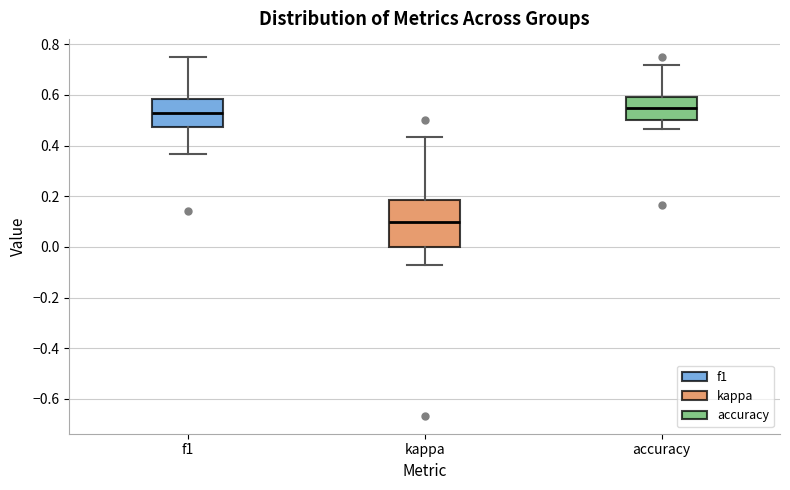

Reading left to right, transcribe this box plot: for each box, give where its median line is, the range the box spans, and where its two whiskers end, as read against the y-axis. The values are not printed on the chart, so give them approximately, as read against the axis.

f1: median 0.52, box 0.48 to 0.58, whiskers 0.36 to 0.74
kappa: median 0.10, box 0.00 to 0.18, whiskers -0.08 to 0.44
accuracy: median 0.56, box 0.50 to 0.60, whiskers 0.46 to 0.72